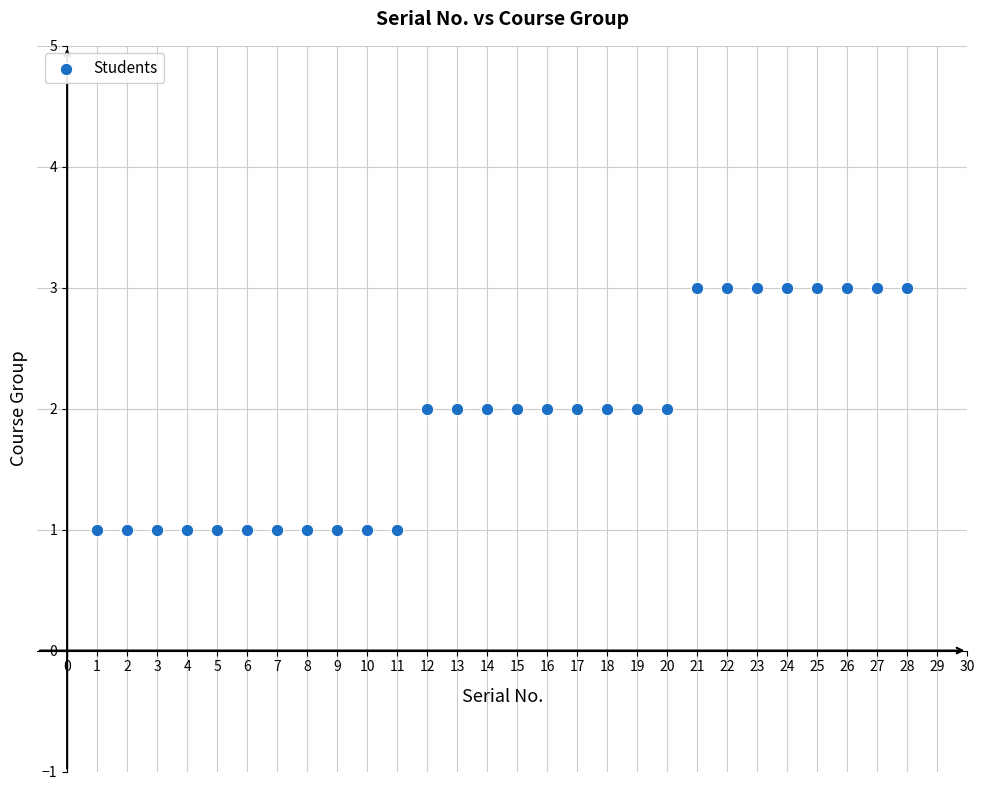

Count the number of points in this scatter plot.

28